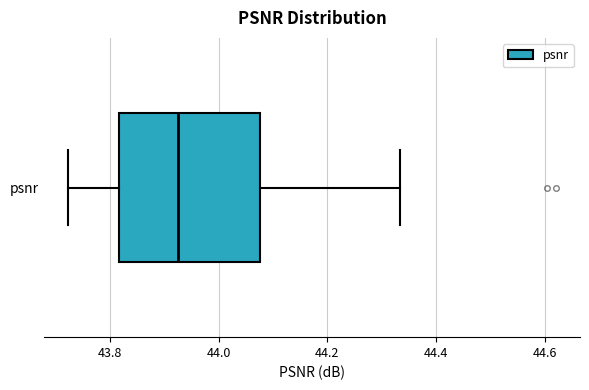

Where is the right edge of the box for psnr on the x-axis? The values are not printed on the chart, so give them approximately, as read against the axis.

44.08